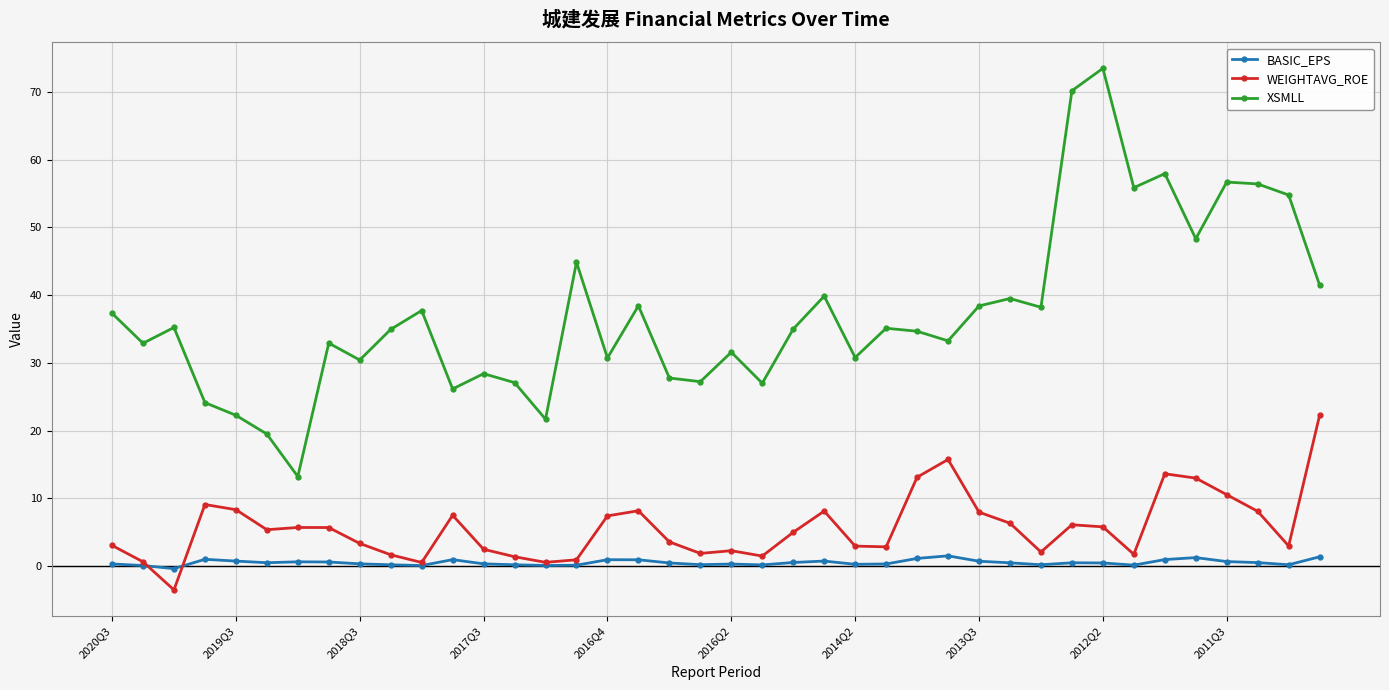

How many distinct data groups are displayed?

3